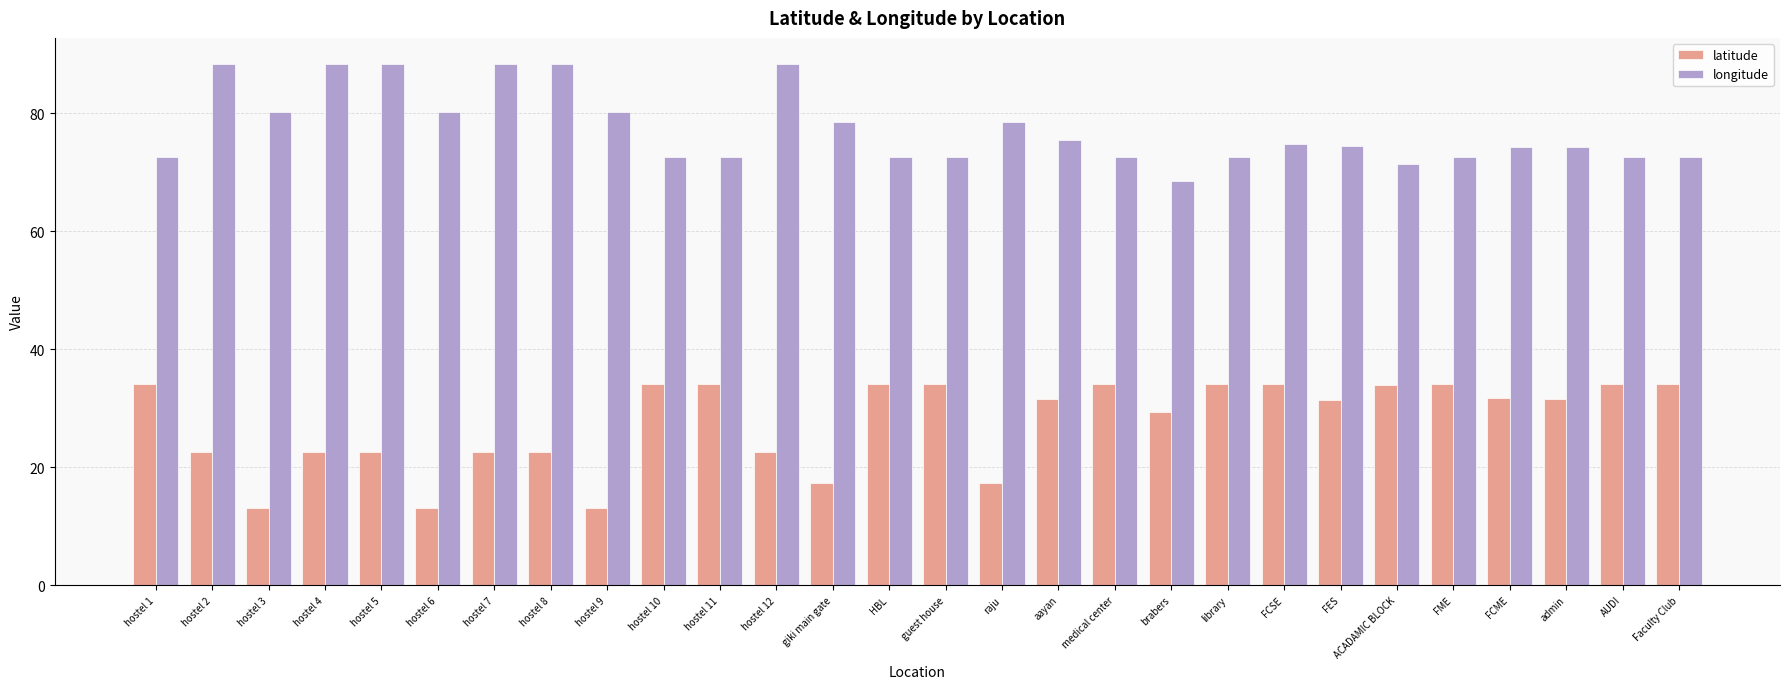

At brabers, list the series in order from largest to smallest.

longitude, latitude